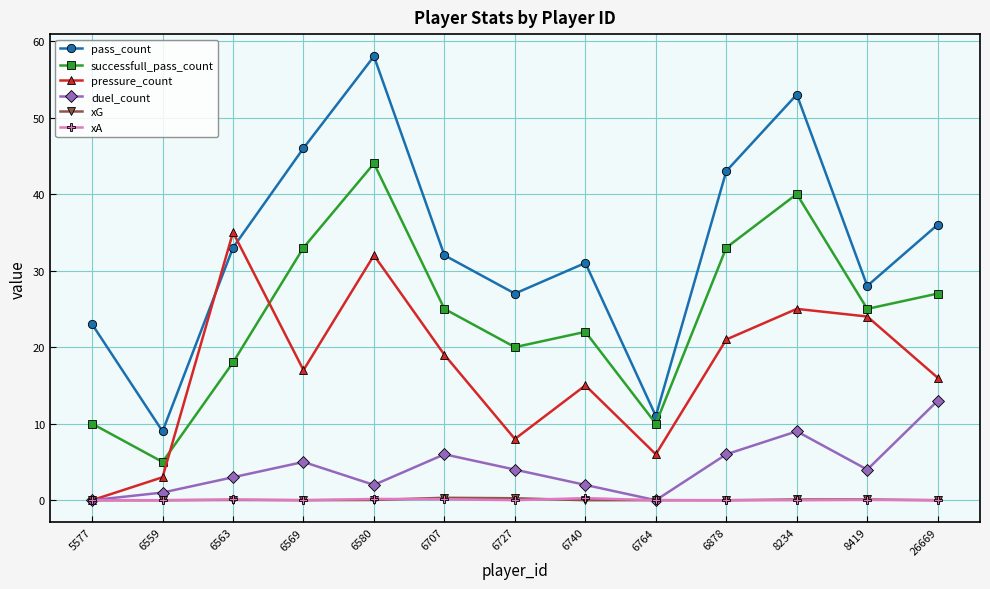

How many values in the duel_count series are below 4?

6